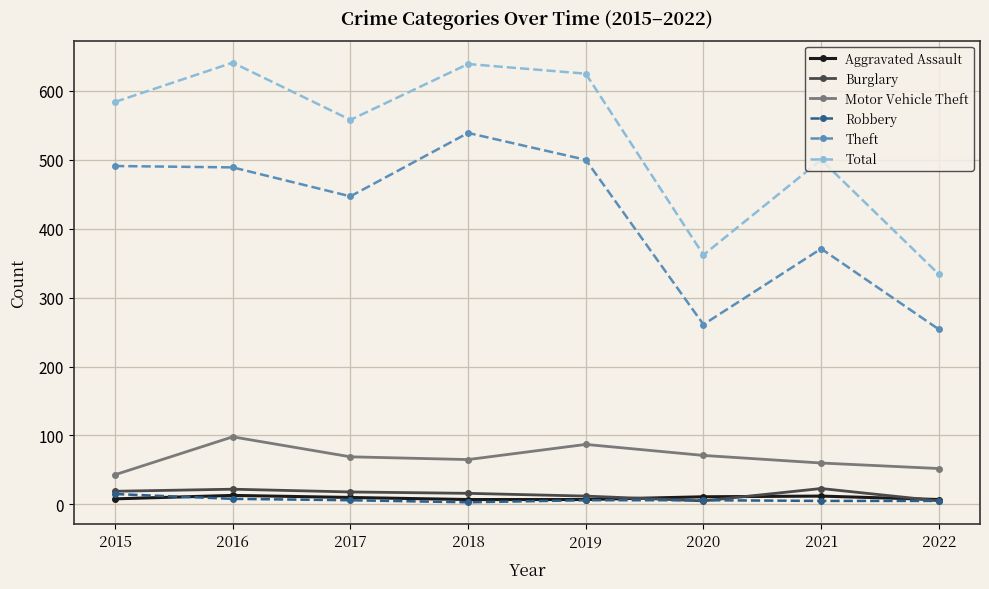

Is it true that Aggravated Assault equals 11 at 2020?

True